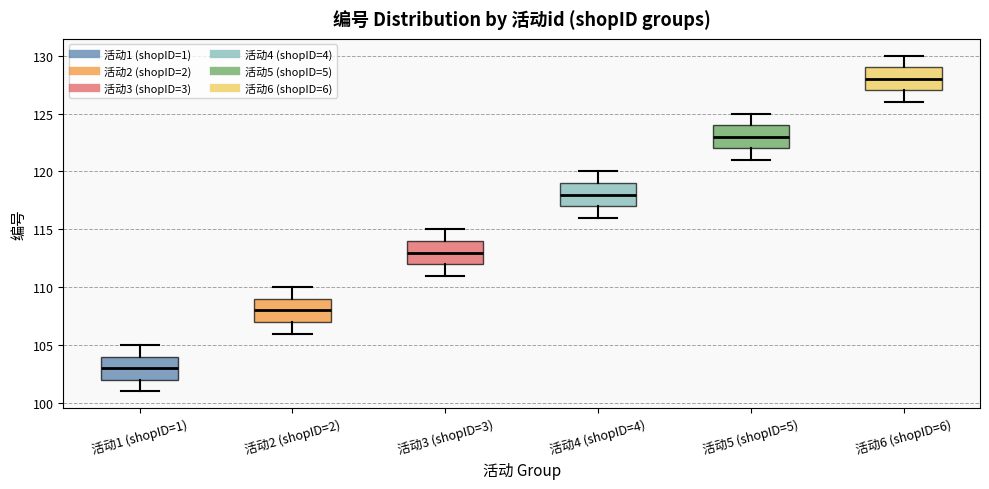

Where does the upper whisker of the box for 活动4 (shopID=4) end on the y-axis? The values are not printed on the chart, so give them approximately, as read against the axis.

120